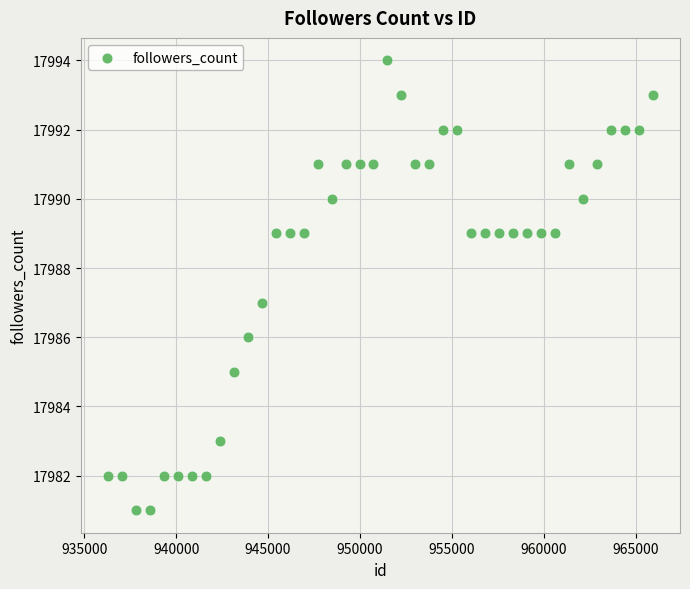

What is the range of Y values (max minus min)?

13